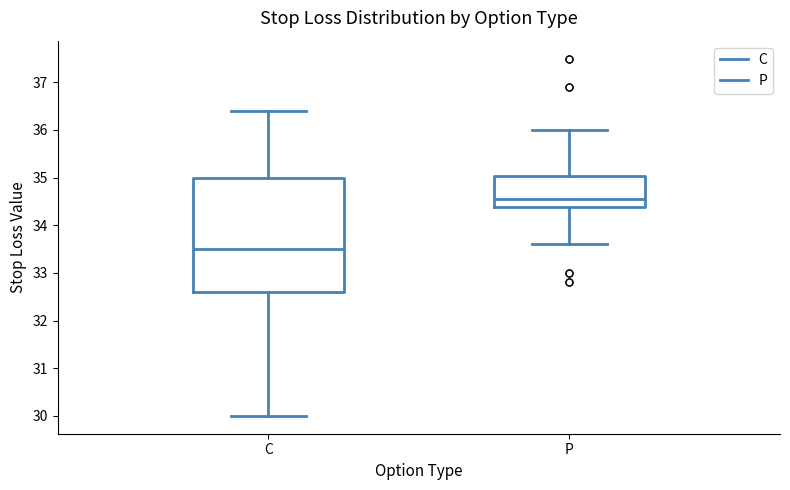

Which box is the tallest, from its lower edge to its upper edge?

C